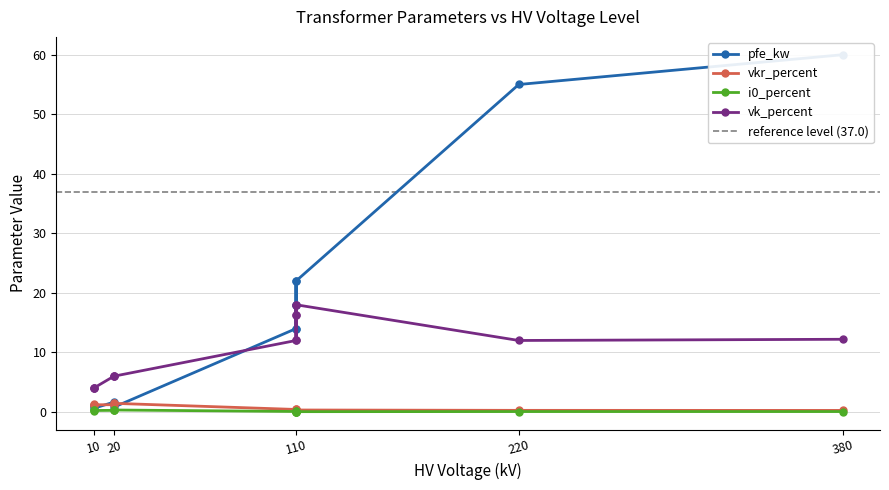

What is the difference between the maximum and minimum values in the vkr_percent series?

1.2